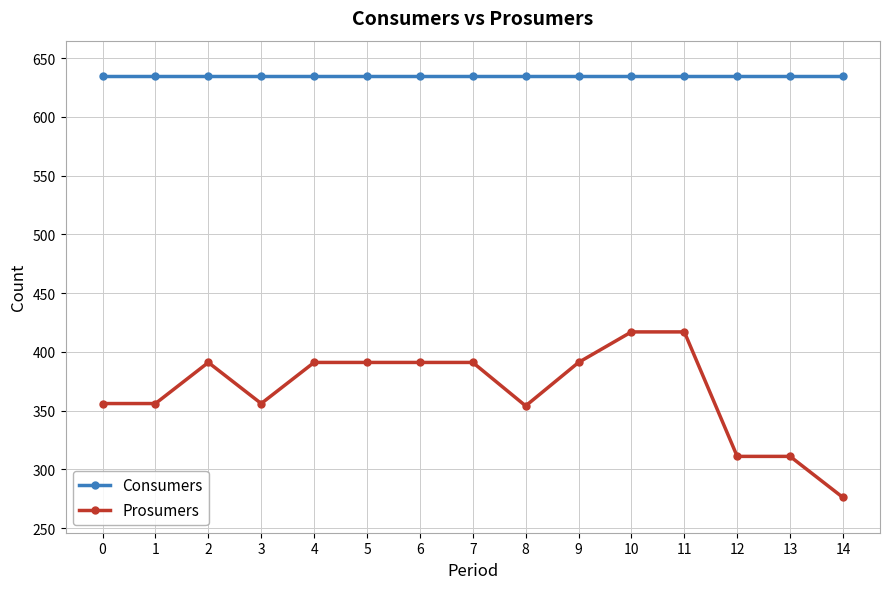

What is the approximate value of Prosumers at 1?

356